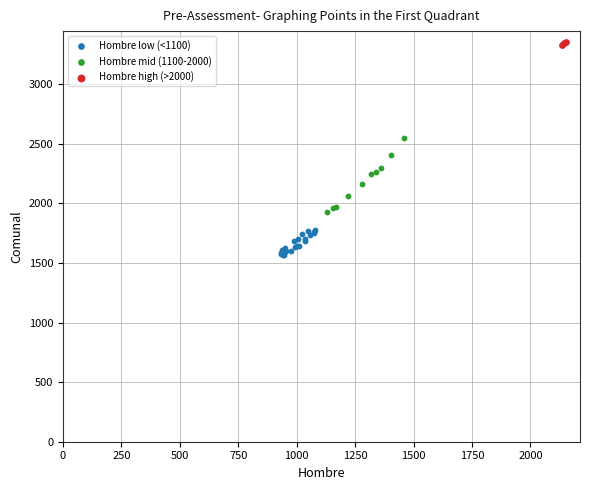

Which series reaches the minimum Y coordinate?

Hombre low (<1100)